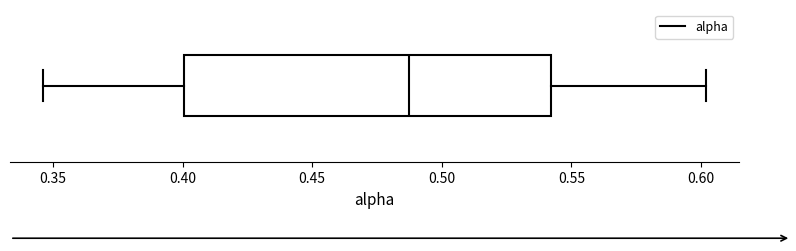

Transcribe this box plot: give where the median line is, the range the box spans, and where the two whiskers end, as read against the x-axis. The values are not printed on the chart, so give them approximately, as read against the axis.

median 0.490, box 0.400 to 0.540, whiskers 0.345 to 0.600